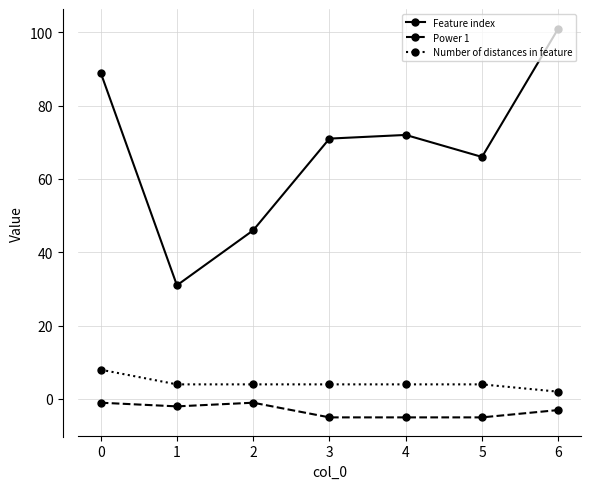

Is the value of Number of distances in feature at 5 greater than the value of Feature index at 1?

No